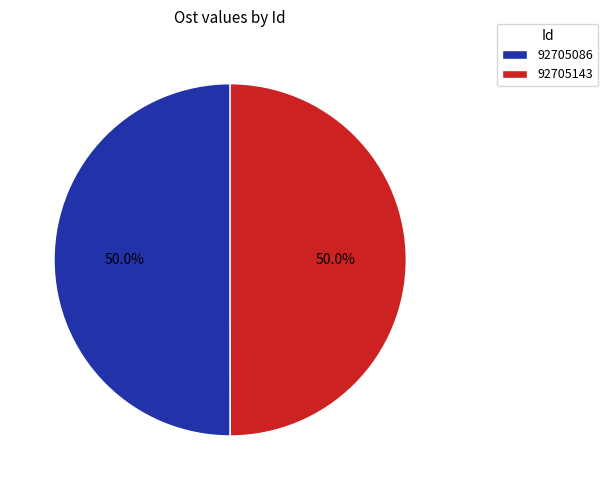

True or false: 92705143 accounts for 57% of the total.

False